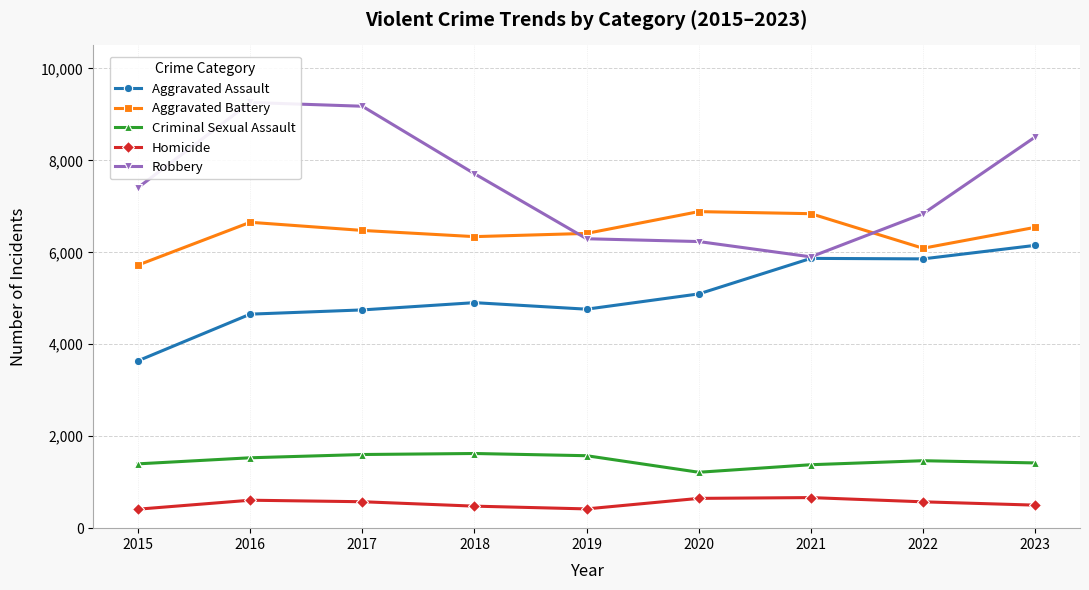

What is the approximate value of Aggravated Assault at 2018, to the nearest 50?

4900